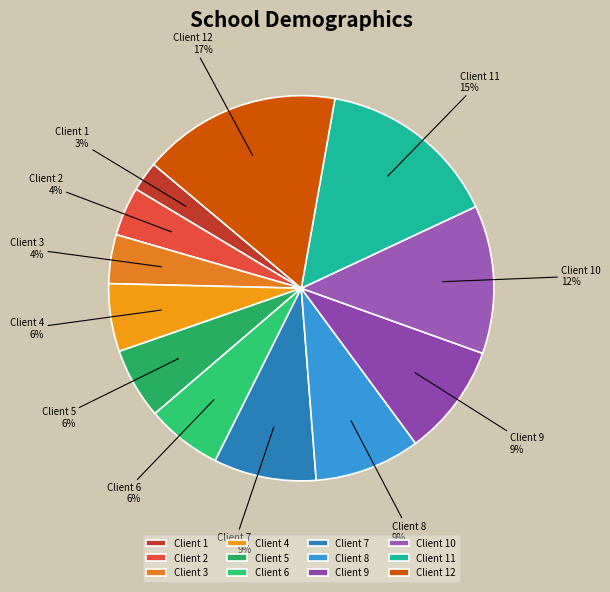

To the nearest percent, what is the average slice percentage?

8%